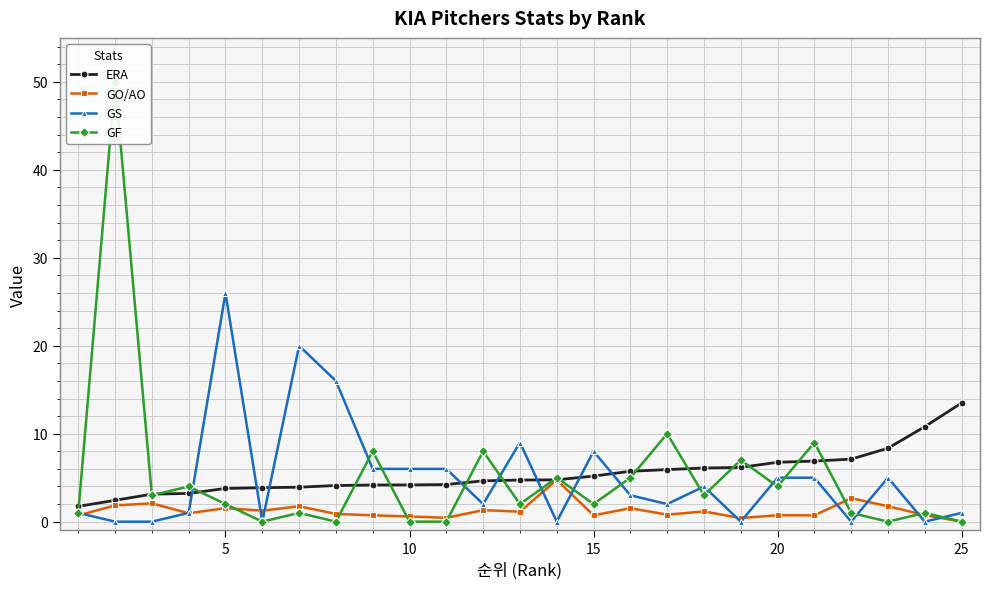

True or false: GO/AO has more than 0 points higher than both neighbors.

True